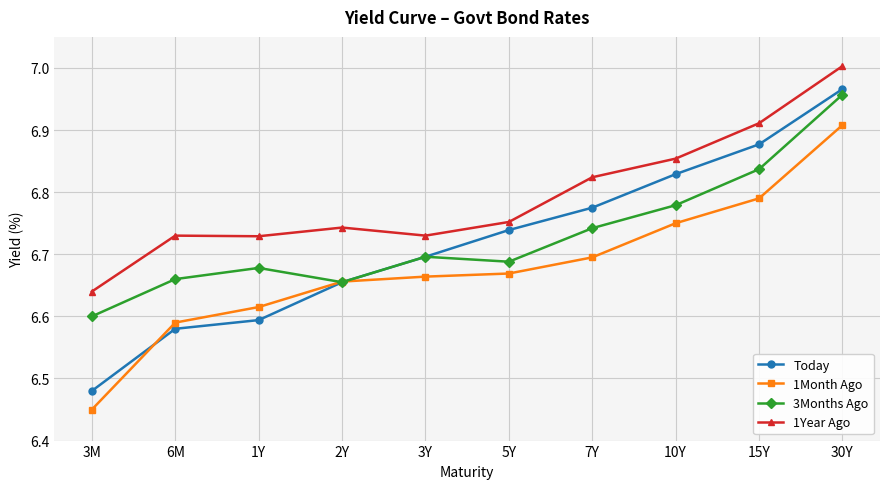

The value of Today at 3Y is 3.1. True or false?

False